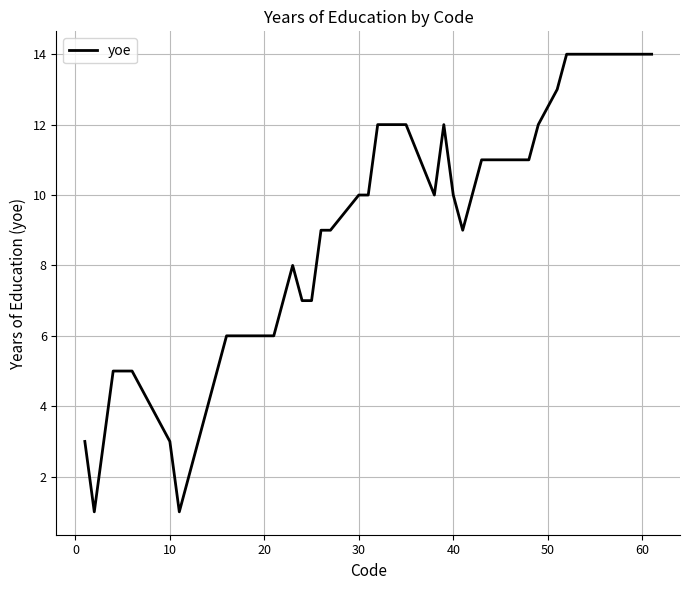

What is the maximum value shown in the chart?

14